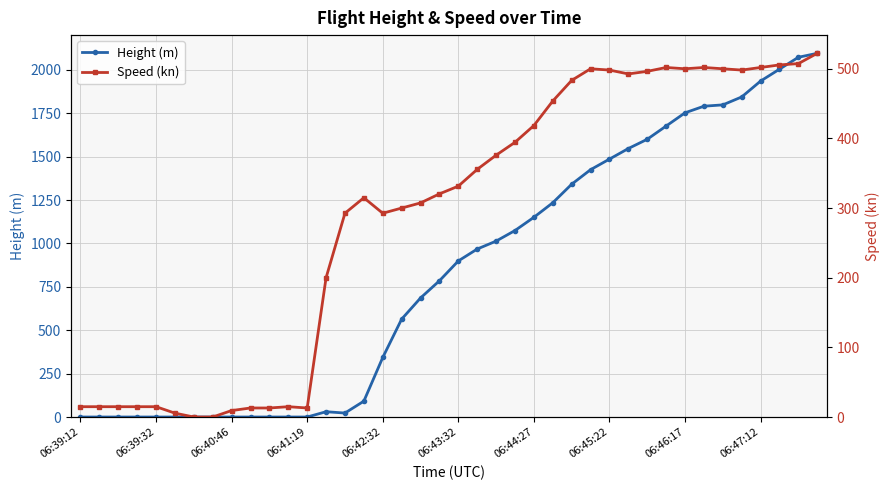

Rank the series by their maximum value, from highest to lowest.

Height (m), Speed (kn)